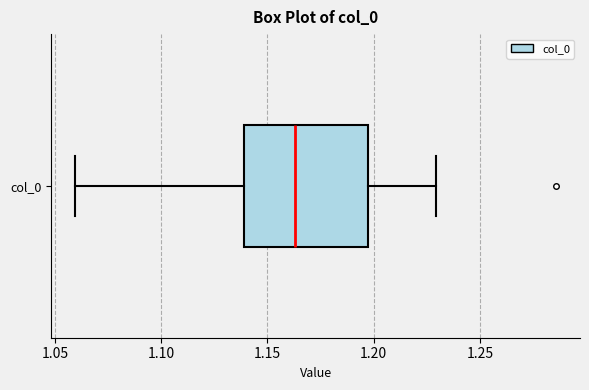

Where is the left edge of the box for col_0 on the x-axis? The values are not printed on the chart, so give them approximately, as read against the axis.

1.140